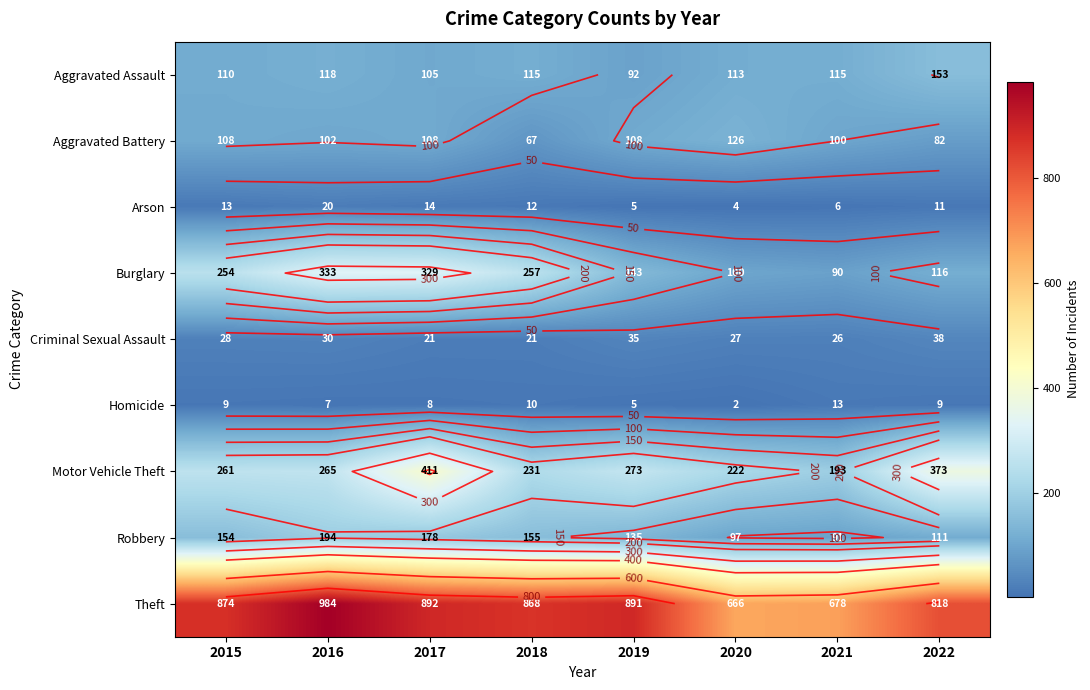

Rank the series at 2017 from lowest to highest value.

Homicide, Arson, Criminal Sexual Assault, Aggravated Assault, Aggravated Battery, Robbery, Burglary, Motor Vehicle Theft, Theft